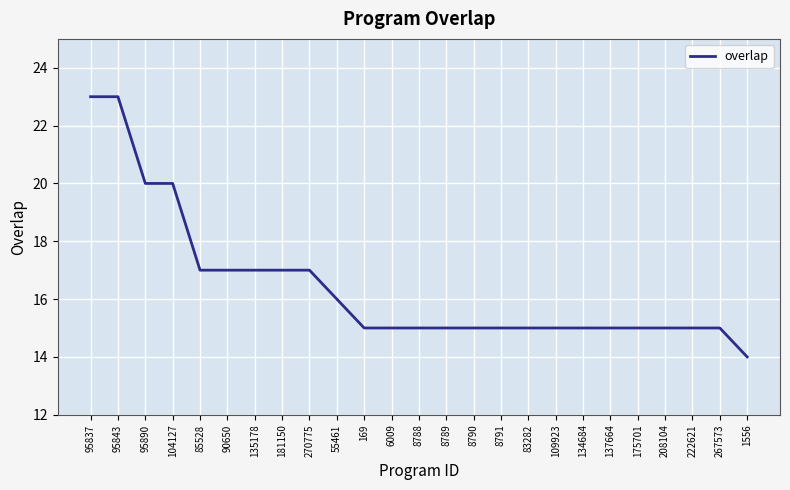

True or false: the data shows 15 at 169.

True